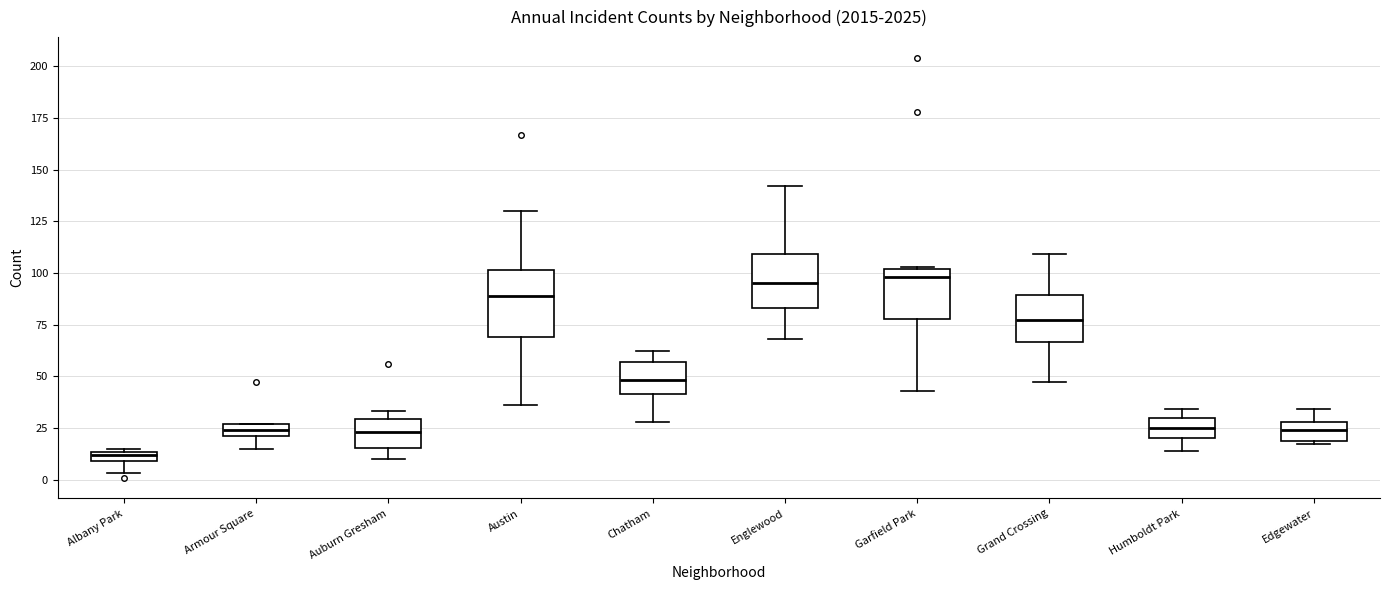

Where does the lower whisker of the box for Albany Park end on the y-axis? The values are not printed on the chart, so give them approximately, as read against the axis.

5